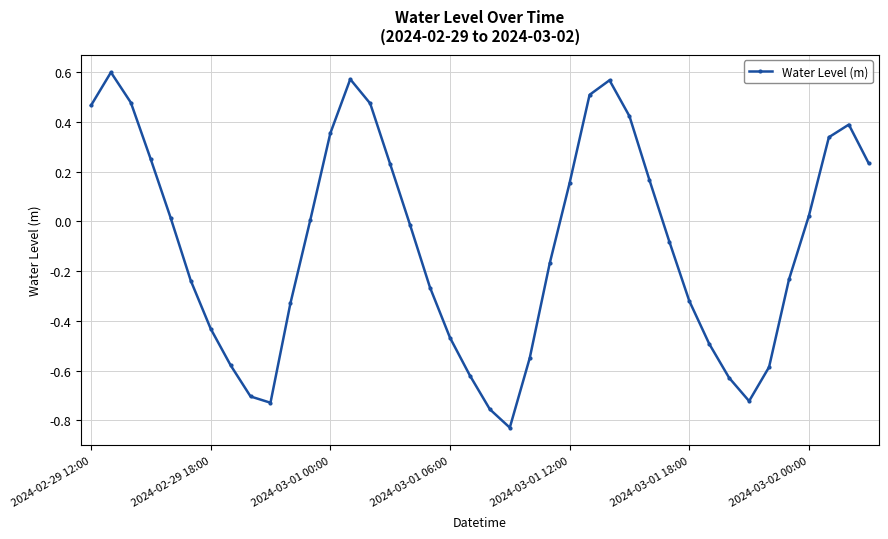

What is the difference between the second highest and minimum values?

1.4